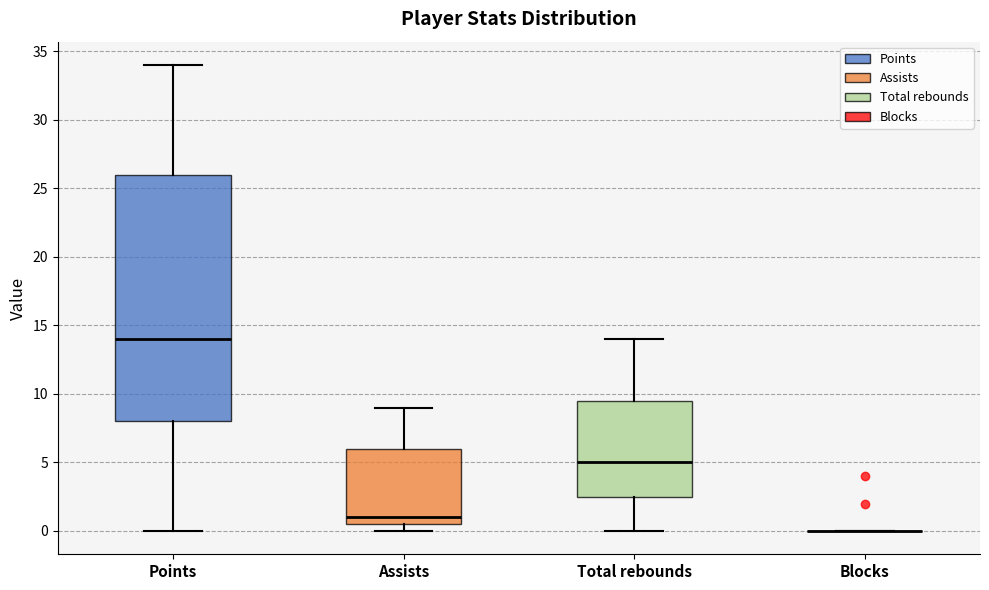

Reading left to right, transcribe this box plot: for each box, give where its median line is, the range the box spans, and where its two whiskers end, as read against the y-axis. The values are not printed on the chart, so give them approximately, as read against the axis.

Points: median 14.0, box 8.0 to 26.0, whiskers 0.0 to 34.0
Assists: median 1.0, box 0.5 to 6.0, whiskers 0.0 to 9.0
Total rebounds: median 5.0, box 2.5 to 9.5, whiskers 0.0 to 14.0
Blocks: box collapsed to a line at 0.0, whiskers 0.0 to 0.0